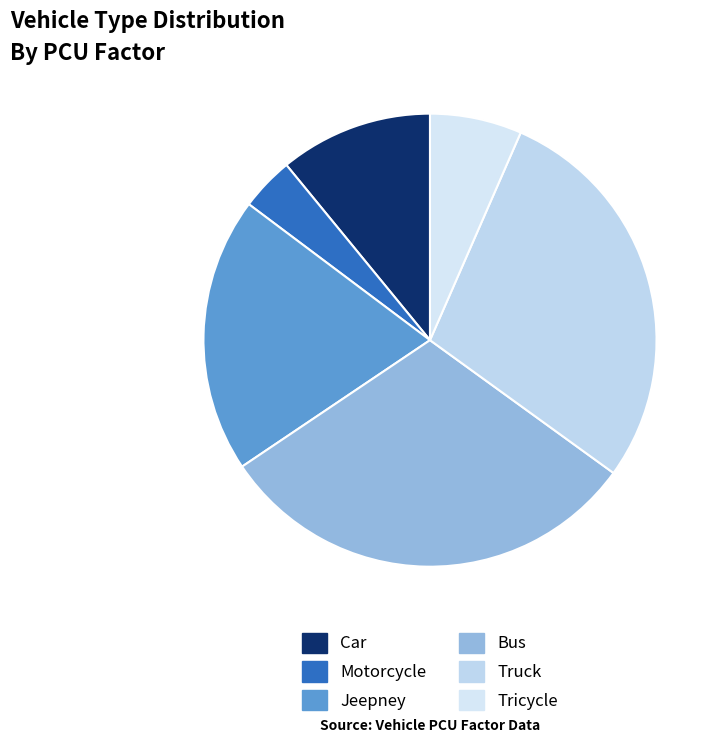

Rank the categories by value from highest to lowest.

Bus, Truck, Jeepney, Car, Tricycle, Motorcycle